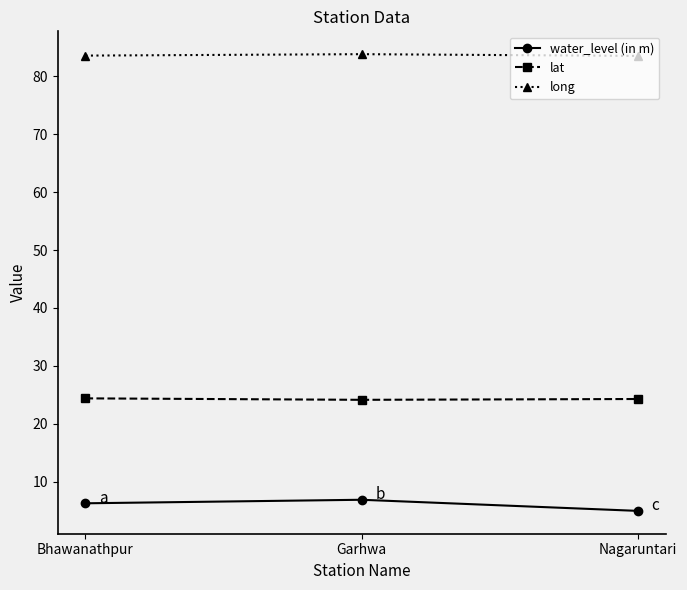

Which series has the largest total across all categories?

long